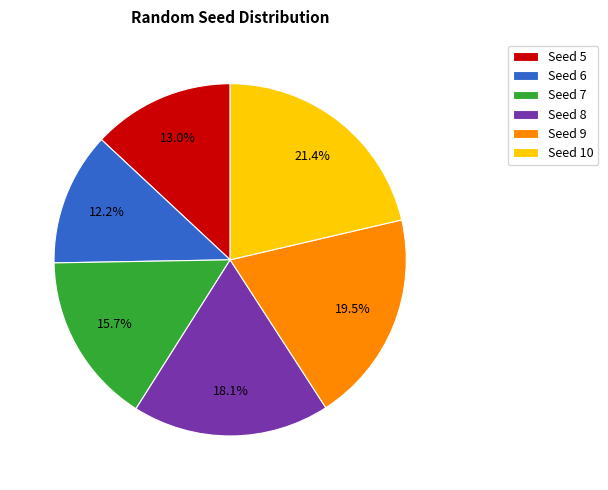

Between Seed 7 and Seed 6, which is larger?

Seed 7